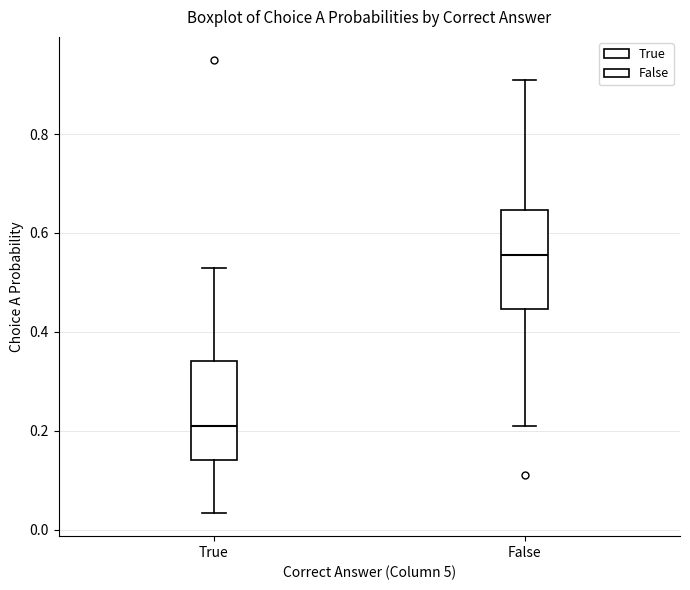

Which box has the lowest median line?

True